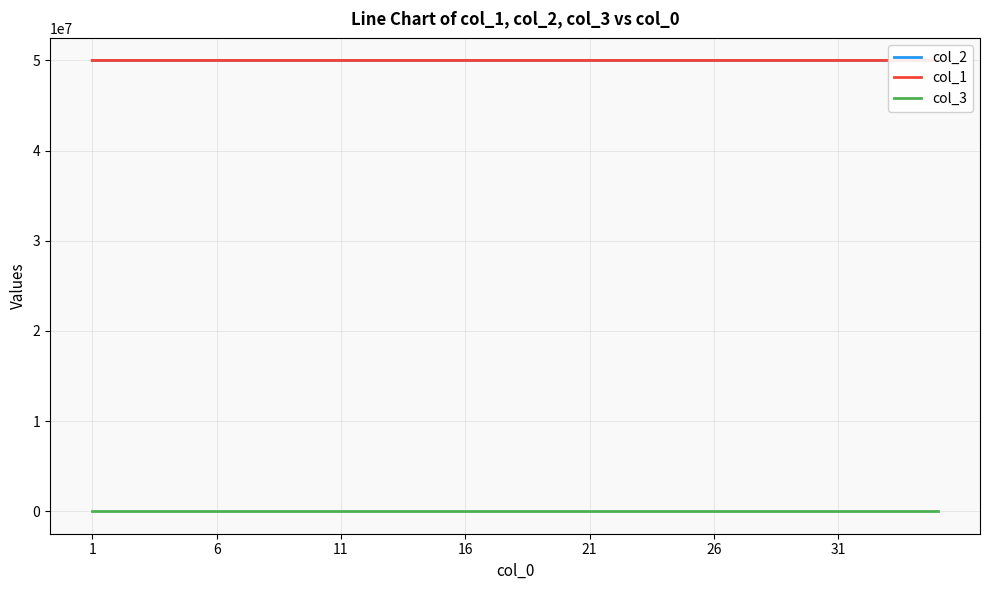

True or false: col_1 has more than 1 interior local peaks.

True